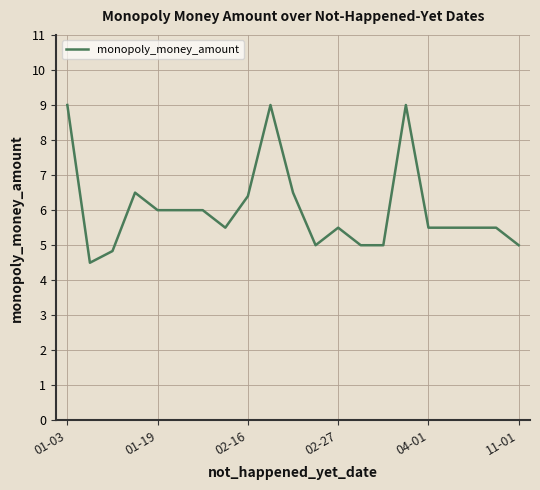

What is the minimum value shown in the chart?

4.5